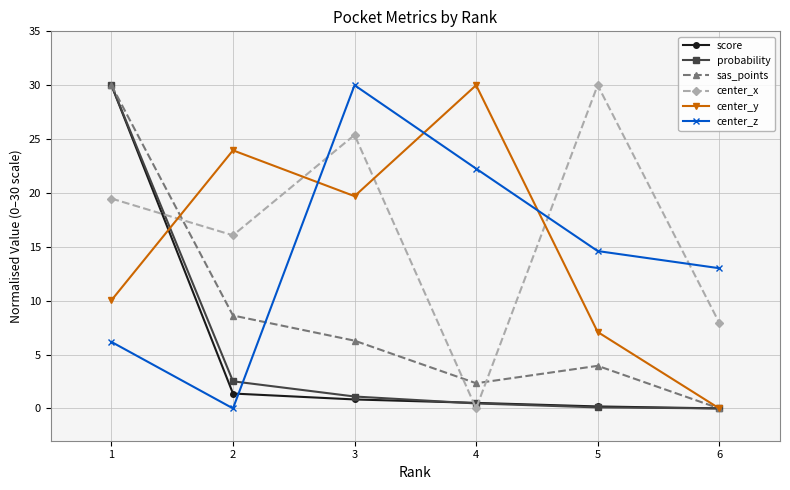

The probability series shows 1.1 at 3. True or false?

True